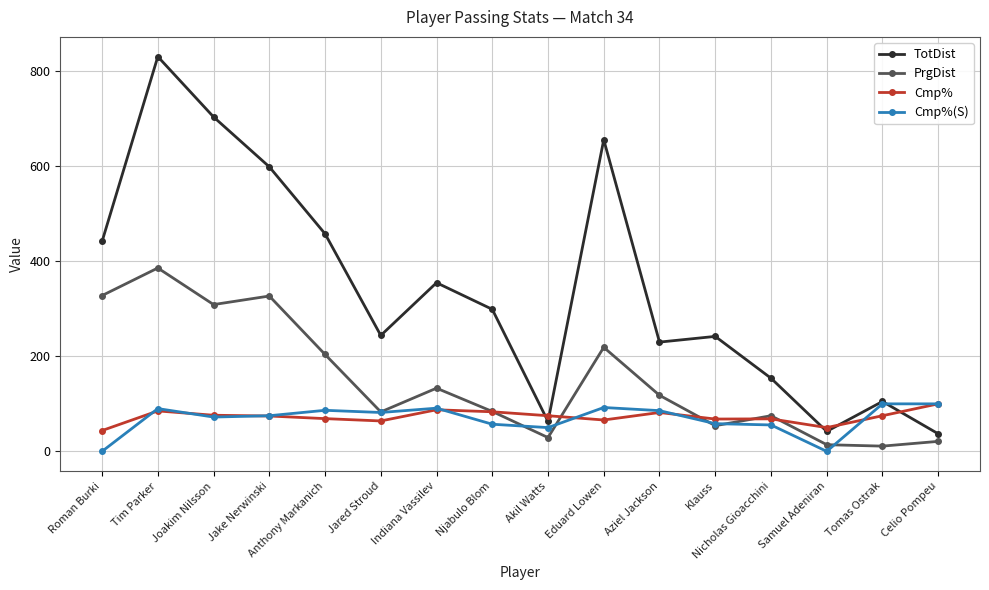

Which series has the widest spread of values?

TotDist